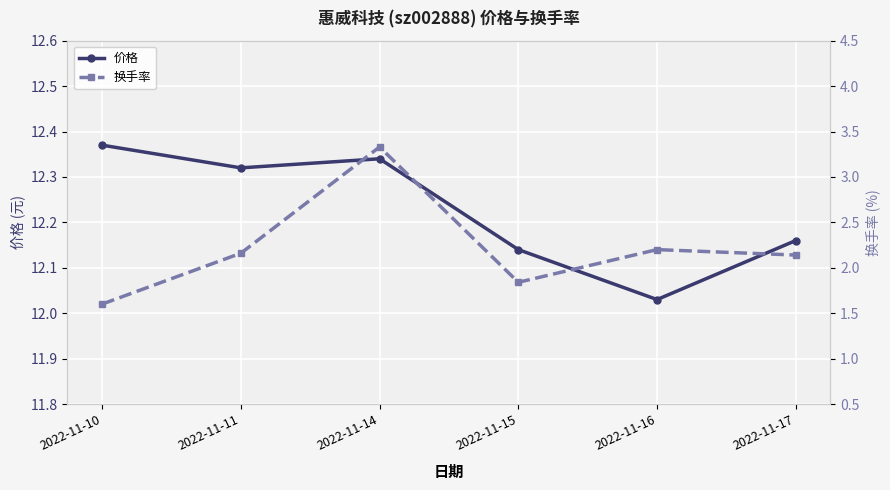

True or false: 换手率 and 价格 cross at least once.

False